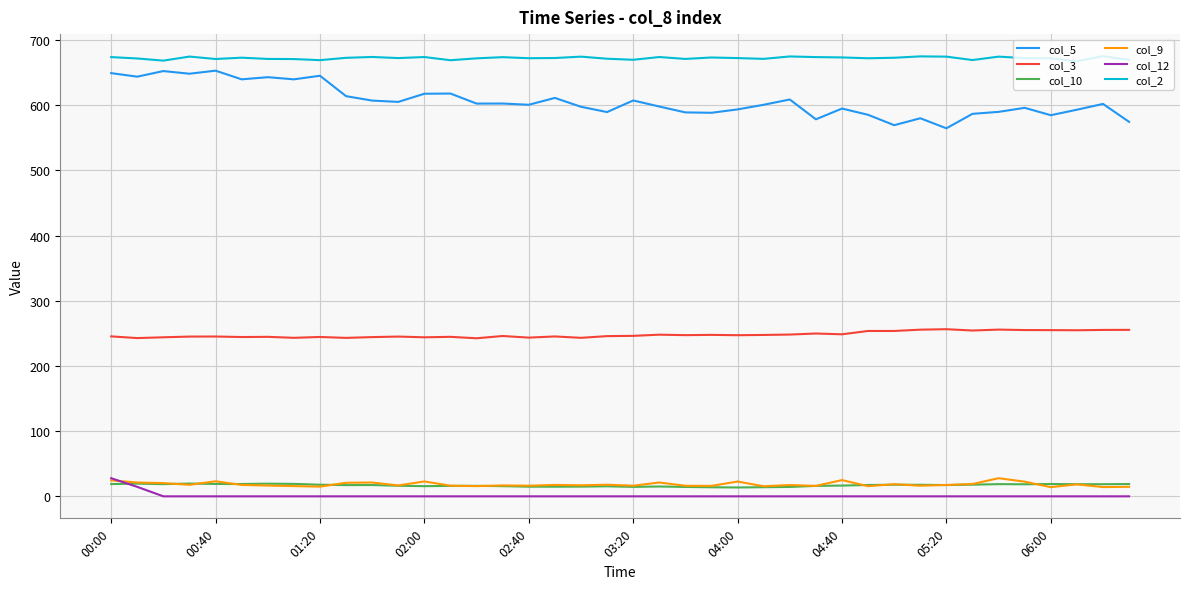

What are all the series names shown in the legend?

col_5, col_3, col_10, col_9, col_12, col_2